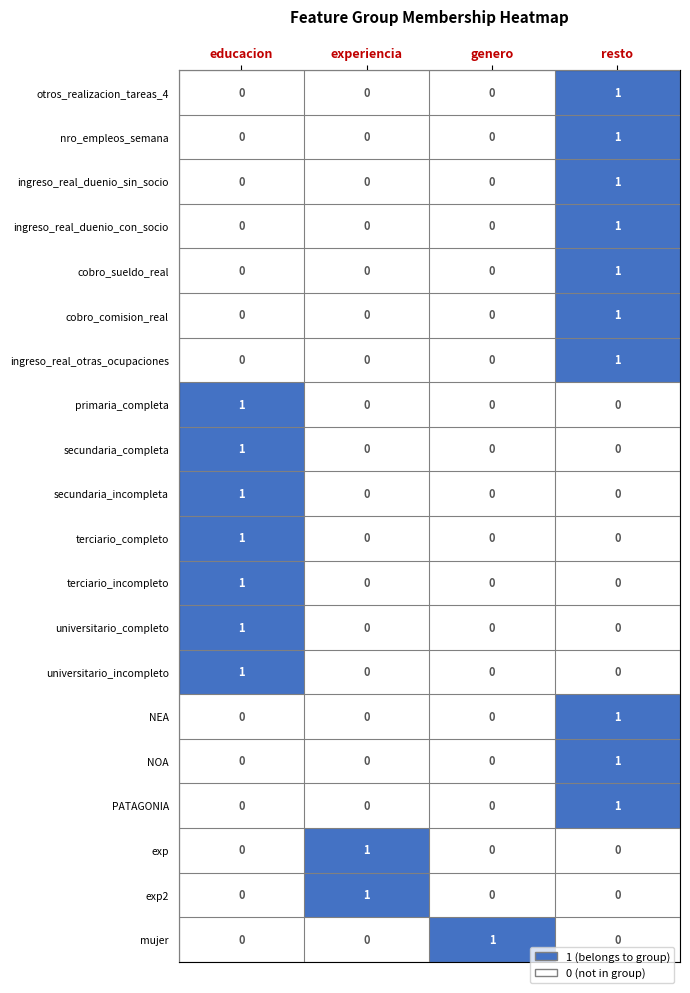

Count the cobro_sueldo_real values in the range 0 to 1.

4